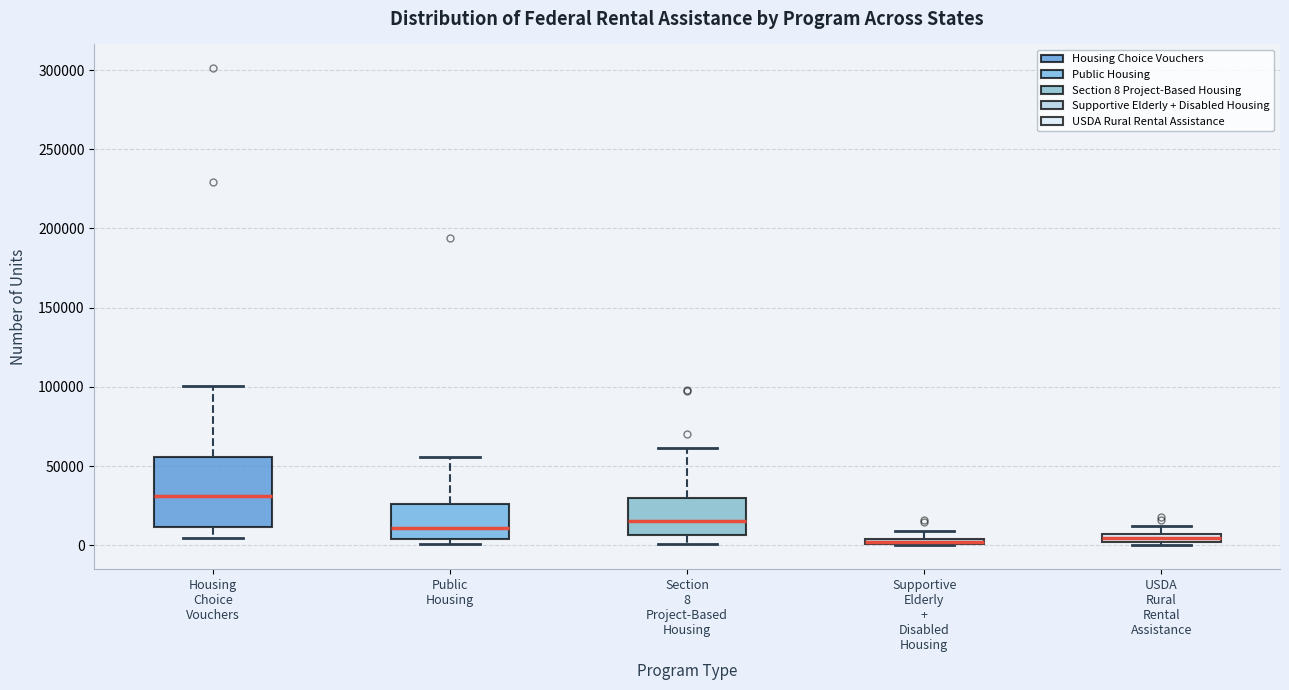

Comparing the boxes themselves (not the whiskers), which one is the tallest?

Housing Choice Vouchers